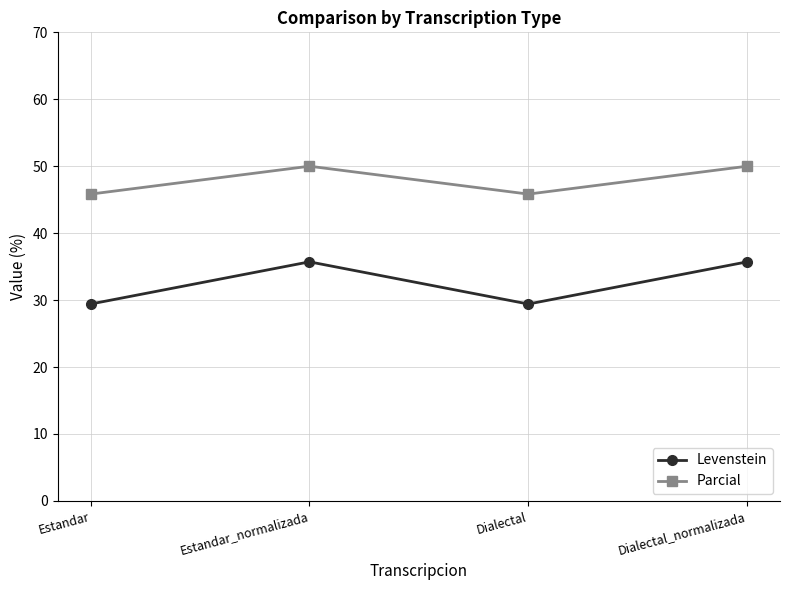

Is it true that Levenstein equals 11.3 at Estandar_normalizada?

False